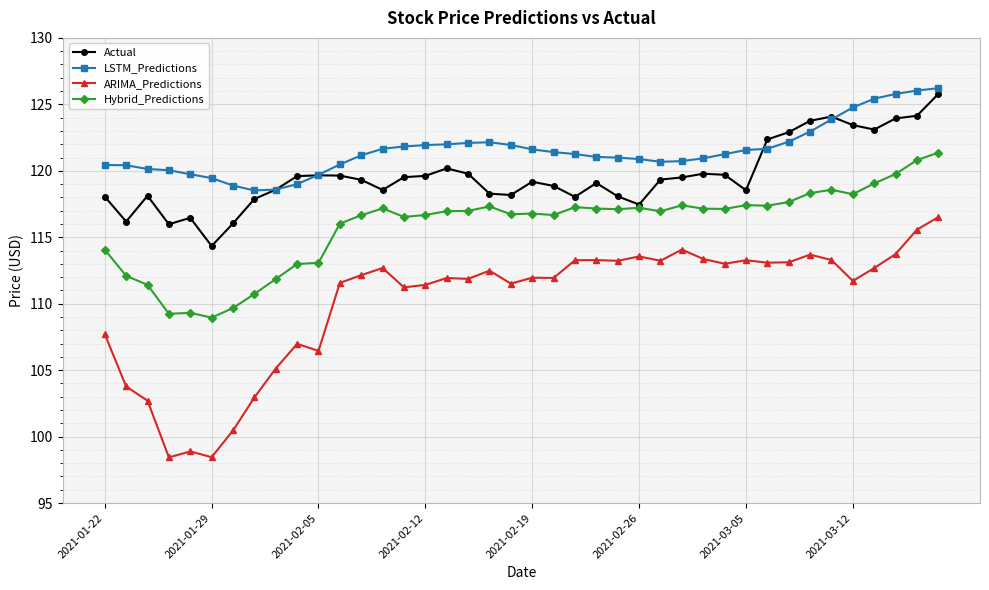

Count the number of data series in this chart.

4